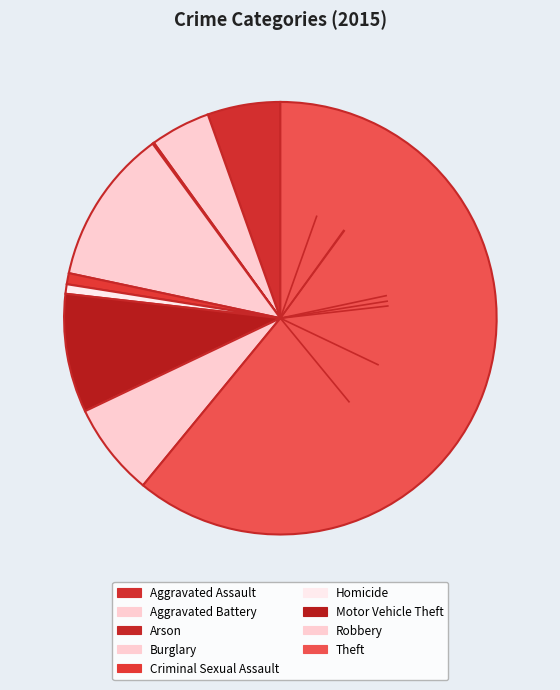

What percentage is the Aggravated Assault slice, to the nearest percent?

5%